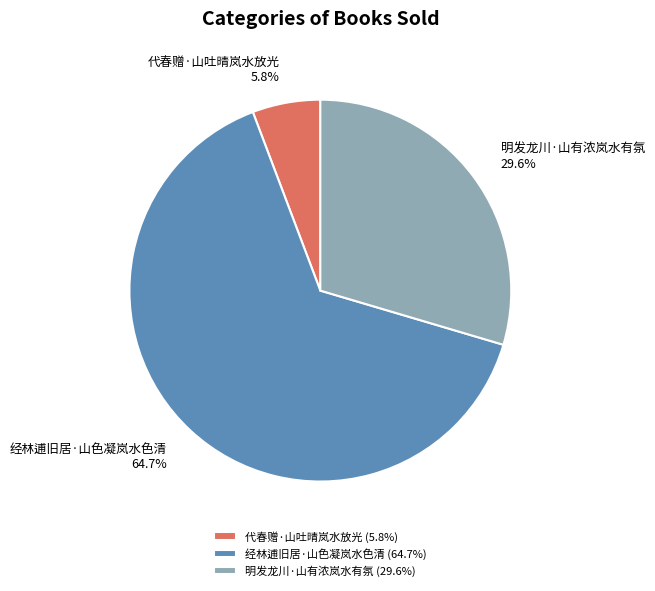

To the nearest percent, what is the difference between the 代春赠·山吐晴岚水放光 and 明发龙川·山有浓岚水有氛 slice percentages?

24%